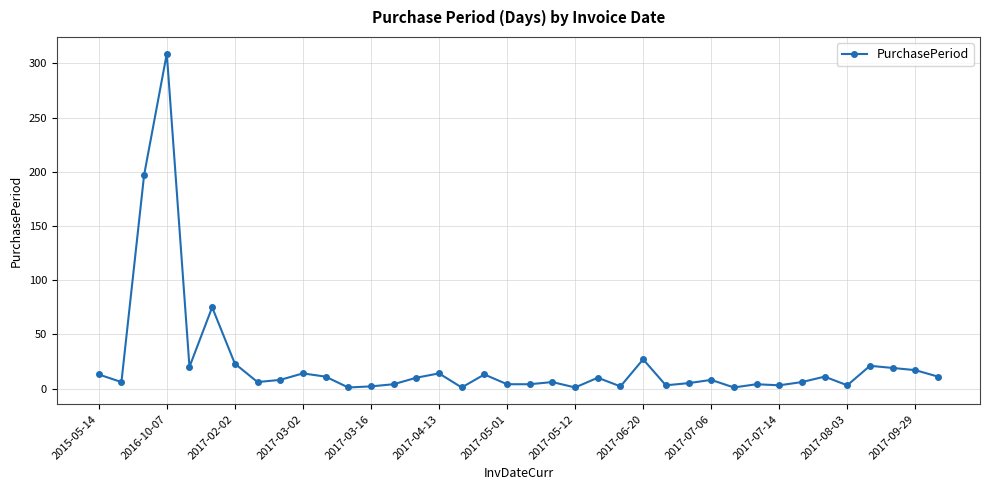

What is the maximum value shown in the chart?

309